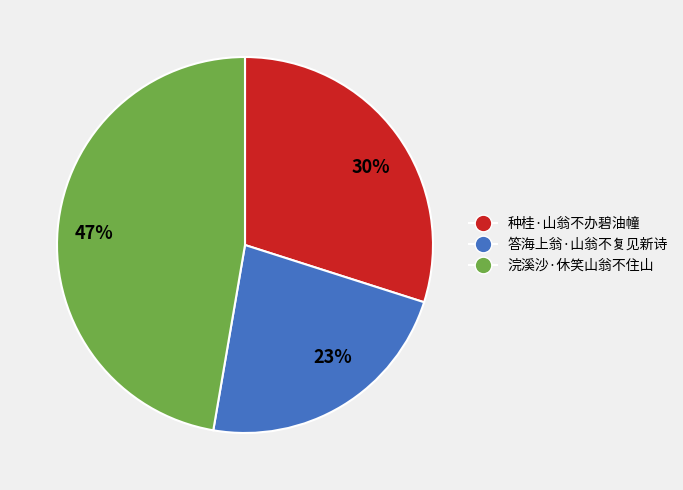

Rank the categories by value from lowest to highest.

答海上翁·山翁不复见新诗, 种桂·山翁不办碧油幢, 浣溪沙·休笑山翁不住山